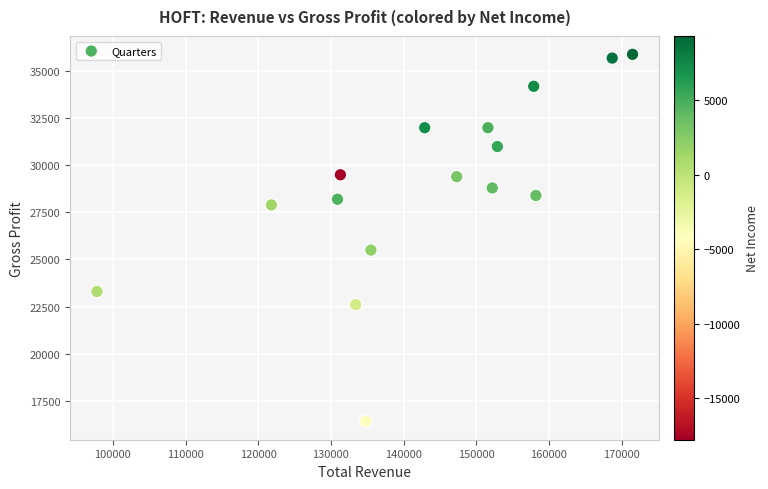

What Y value in the scatter plot is closest to 26150?

25500